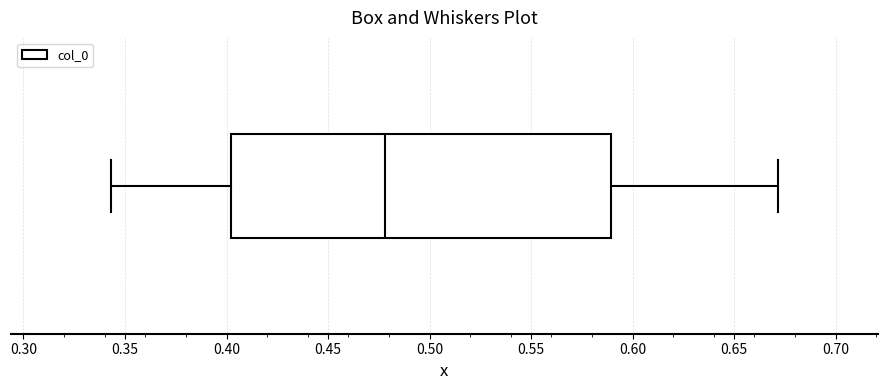

Transcribe this box plot: give where the median line is, the range the box spans, and where the two whiskers end, as read against the x-axis. The values are not printed on the chart, so give them approximately, as read against the axis.

median 0.480, box 0.400 to 0.590, whiskers 0.345 to 0.670